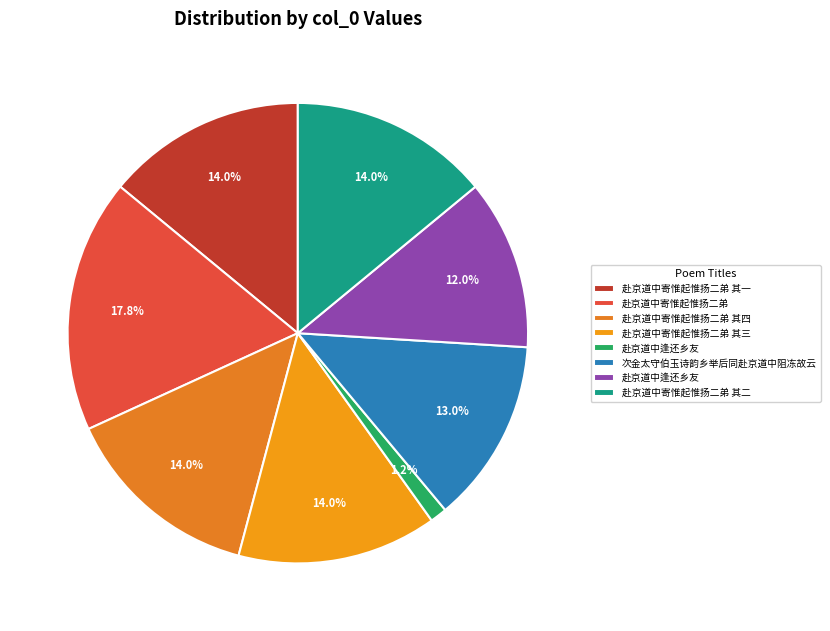

To the nearest percent, what is the difference between the largest and smallest slice percentages?

17%